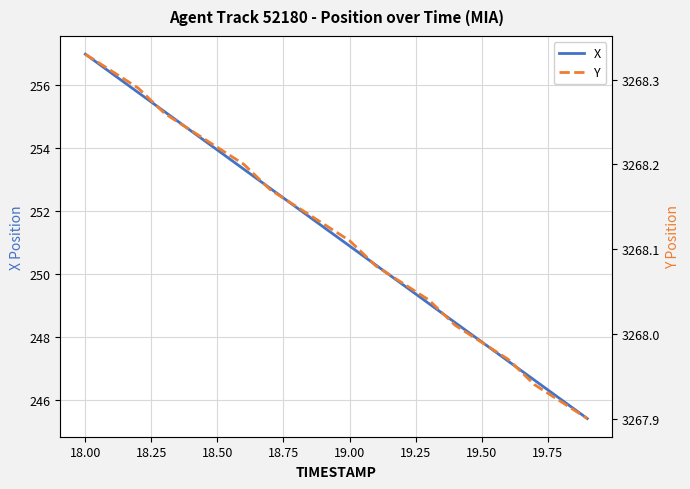

What is the lowest value of the Y series?

3267.9